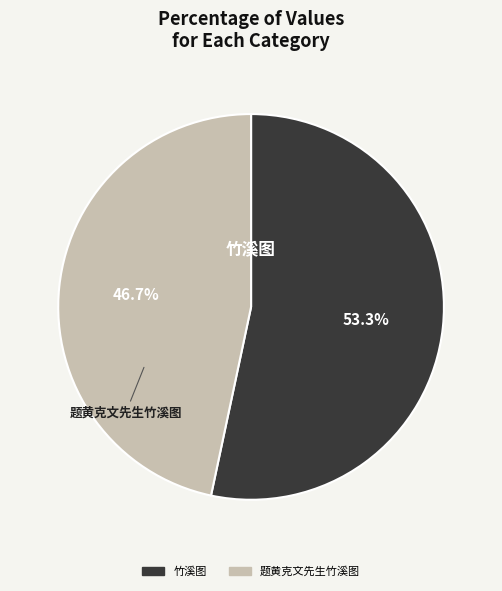

True or false: 竹溪图 accounts for 67% of the total.

False